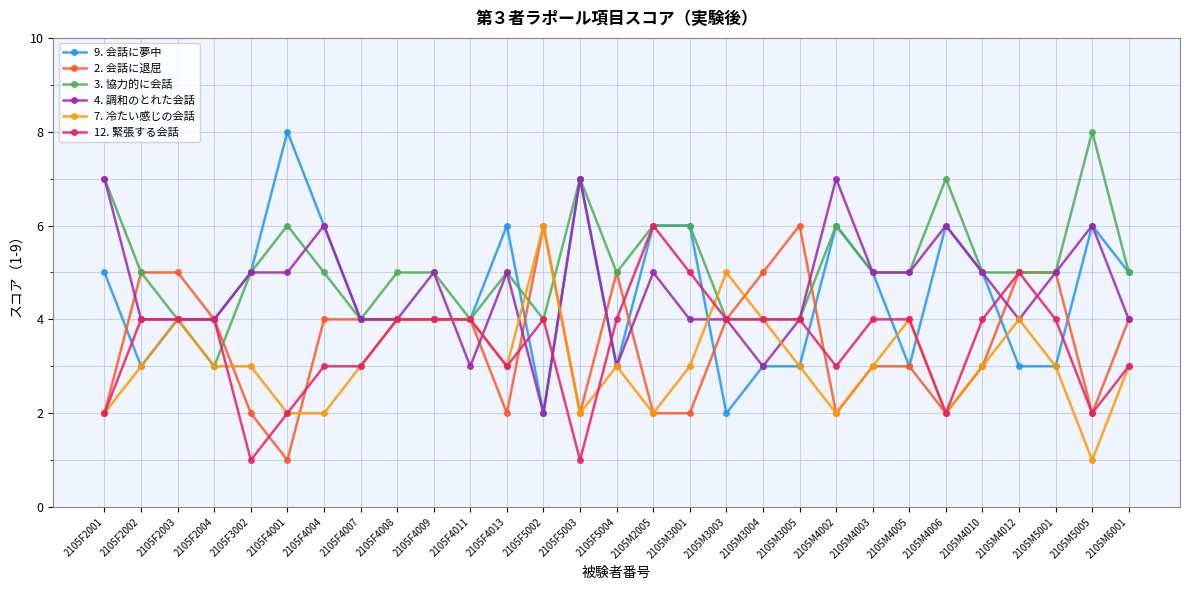

The value of 9. 会話に夢中 at 2105F2003 is 4. True or false?

True